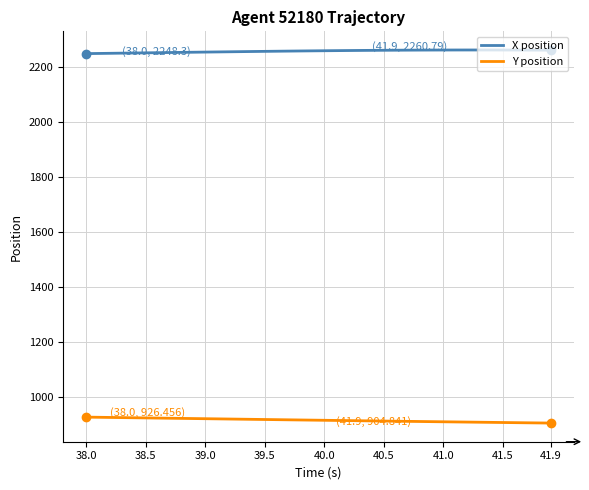

Which series has the largest total across all categories?

X position